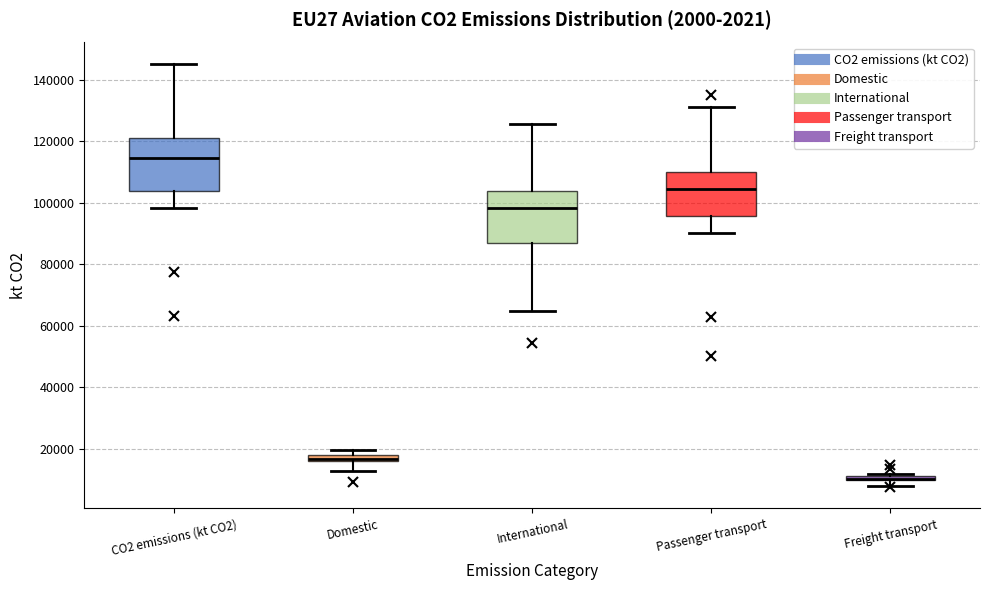

Where is the lower edge of the box for Freight transport on the y-axis? The values are not printed on the chart, so give them approximately, as read against the axis.

10000